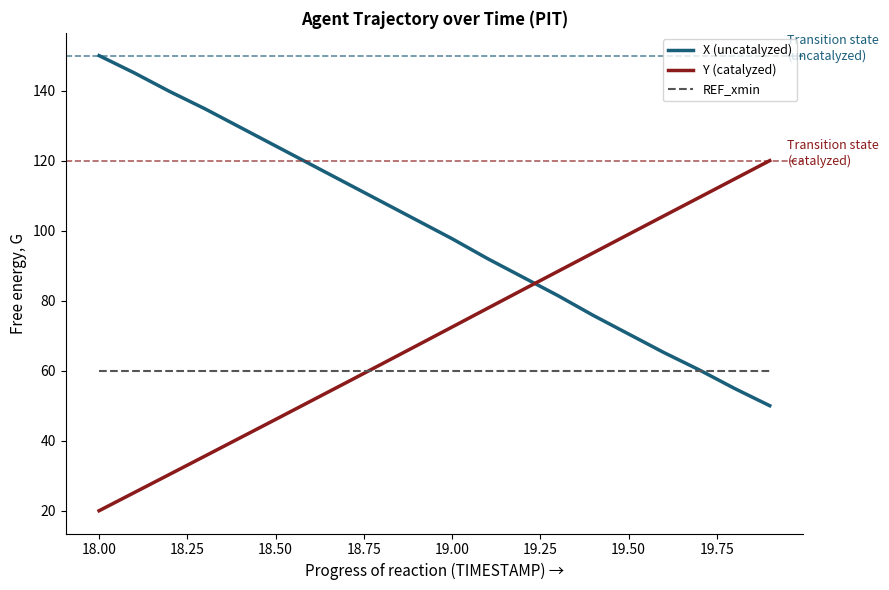

List the series in order of their peak value, highest first.

X (uncatalyzed), Y (catalyzed), REF_xmin